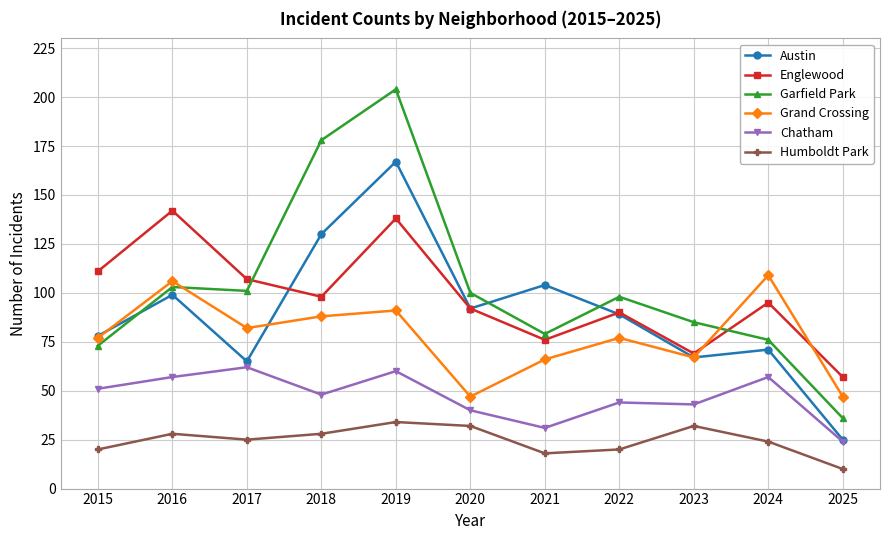

The Englewood series shows 138 at 2019. True or false?

True